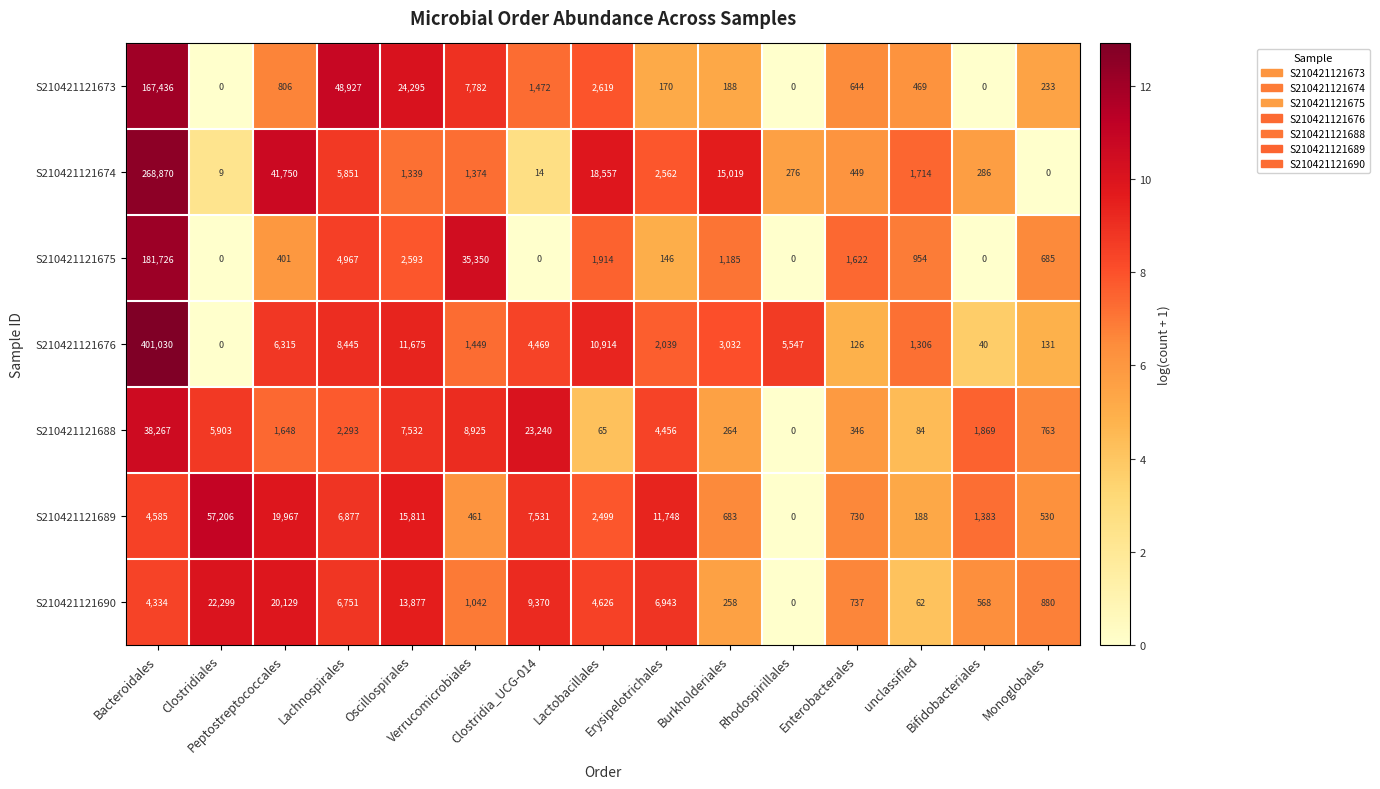

List the series in order of their peak value, lowest first.

S210421121690, S210421121688, S210421121689, S210421121673, S210421121675, S210421121674, S210421121676